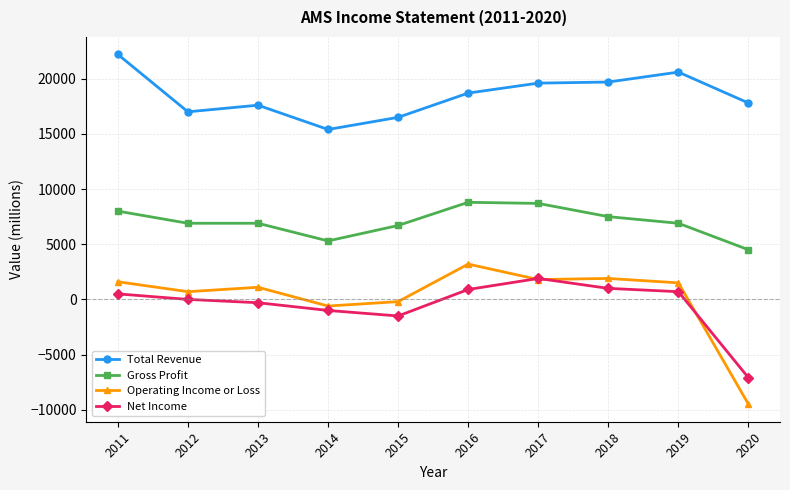

True or false: Gross Profit has a value of 7500 at 2018.

True